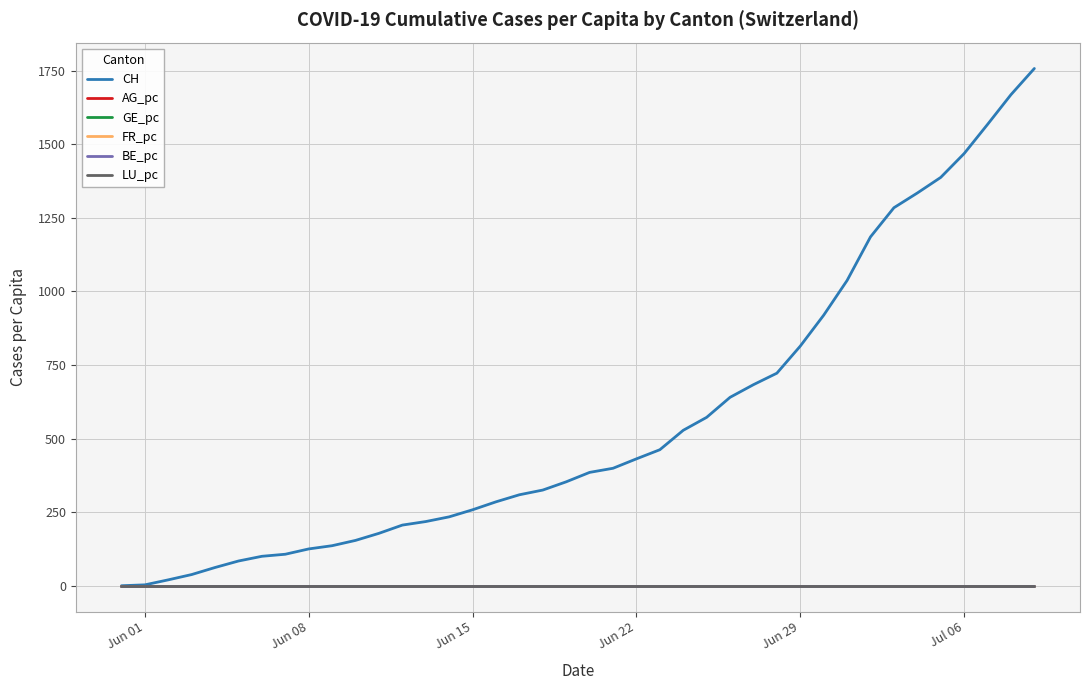

Does the chart have visible grid lines?

Yes